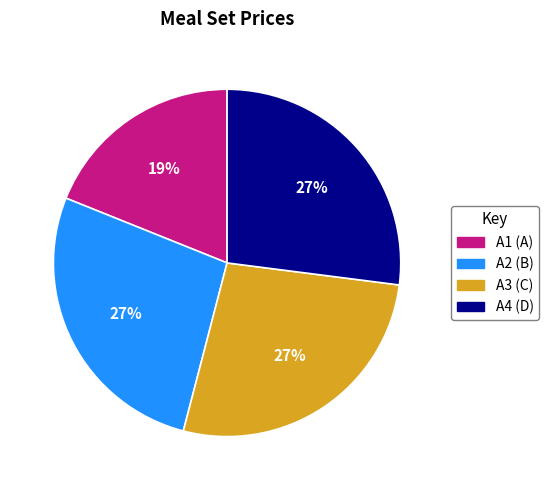

Is A2 the majority of the pie?

No